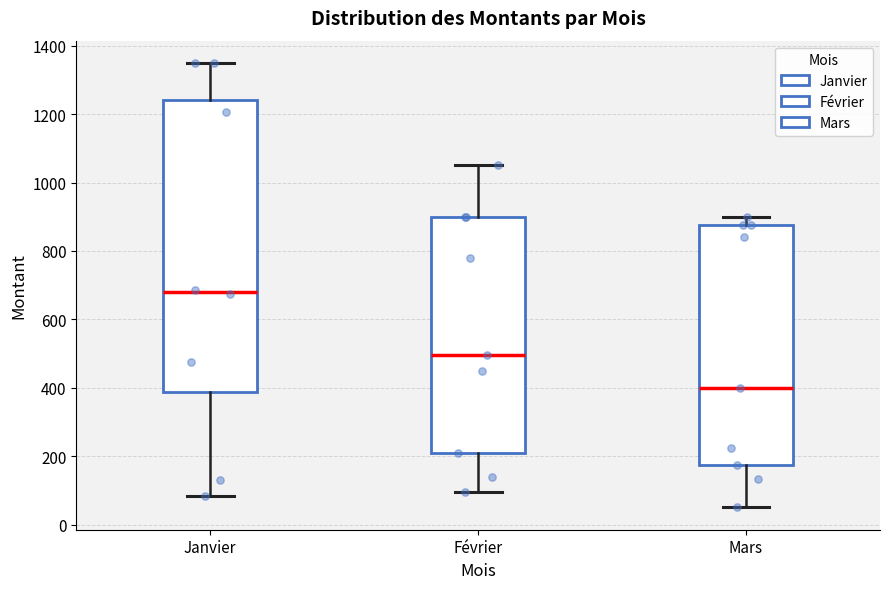

Where is the upper edge of the box for Janvier on the y-axis? The values are not printed on the chart, so give them approximately, as read against the axis.

1240